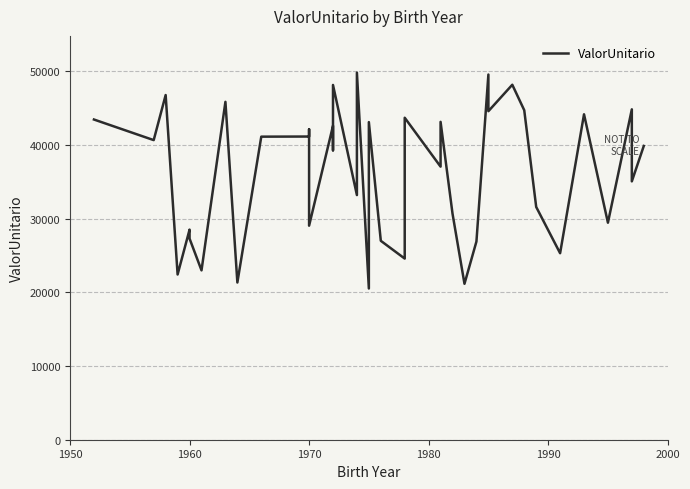

Count the number of values greater than 39880.

20